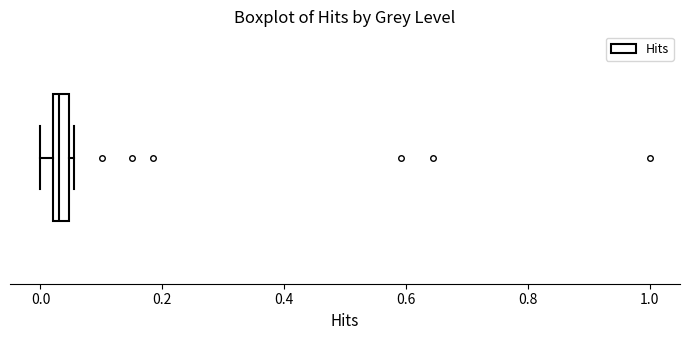

Where is the left edge of the box on the x-axis? The values are not printed on the chart, so give them approximately, as read against the axis.

0.02